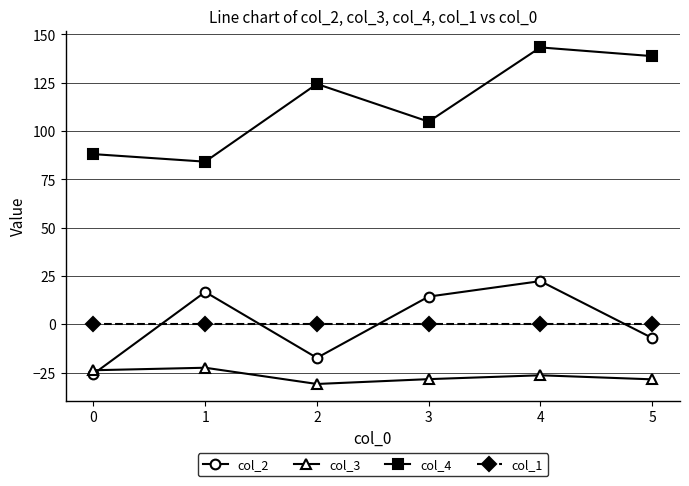

What is the difference between the second highest and second lowest values in the col_2 series?

34.1